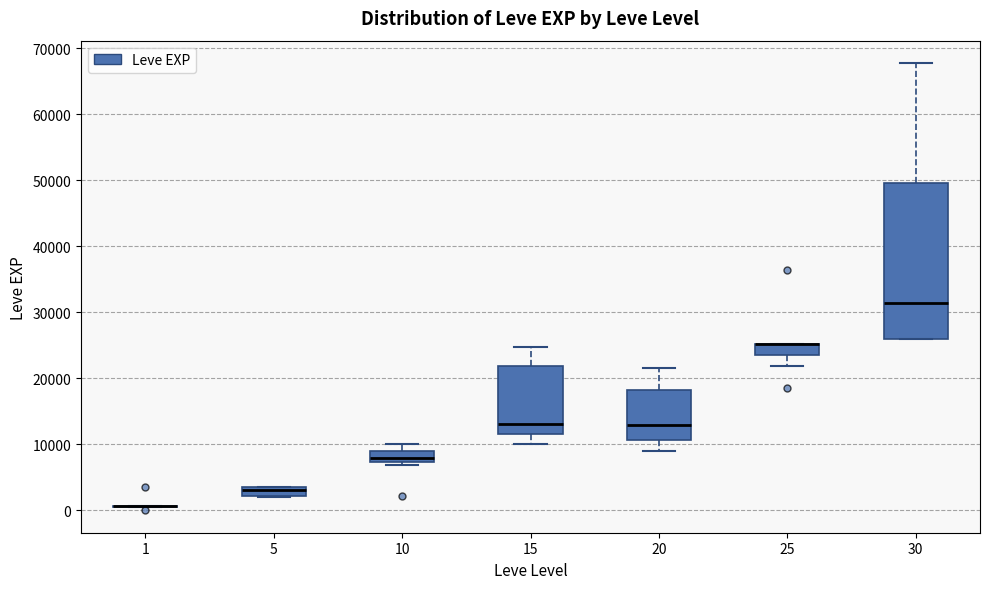

Comparing the boxes themselves (not the whiskers), which one is the tallest?

30